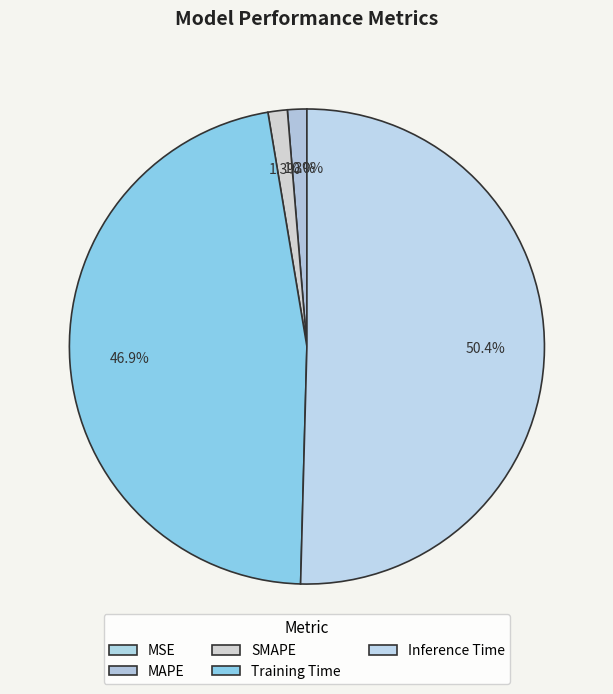

To the nearest percent, what is the difference between the Training Time and MSE slice percentages?

47%